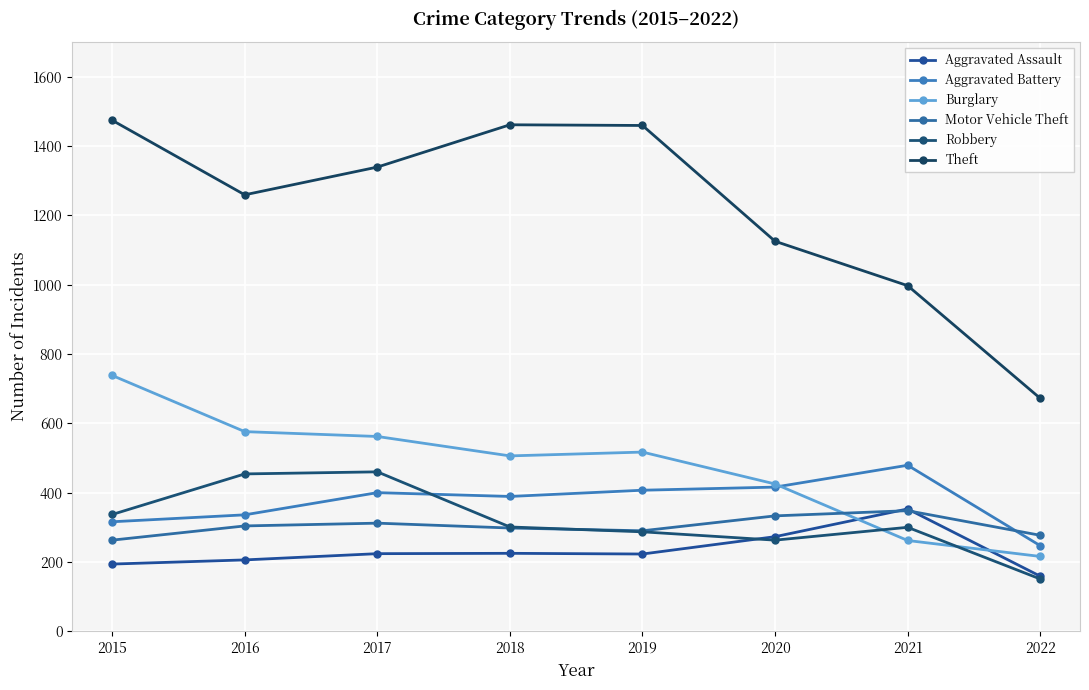

How many intersections are there between Burglary and Motor Vehicle Theft?

1